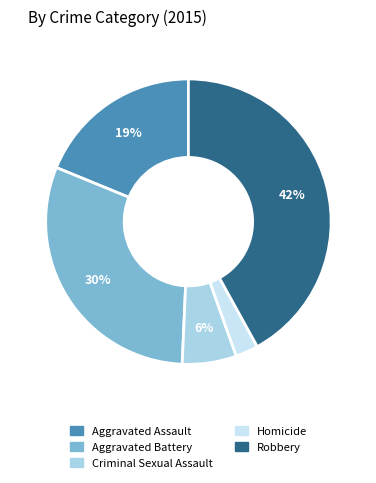

Do Robbery and Homicide together represent more than half of the pie?

No